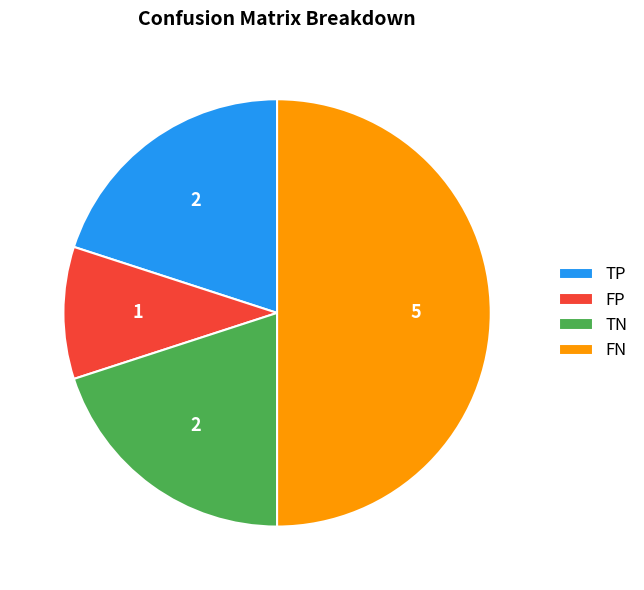

Which has a higher value, TP or FP?

TP